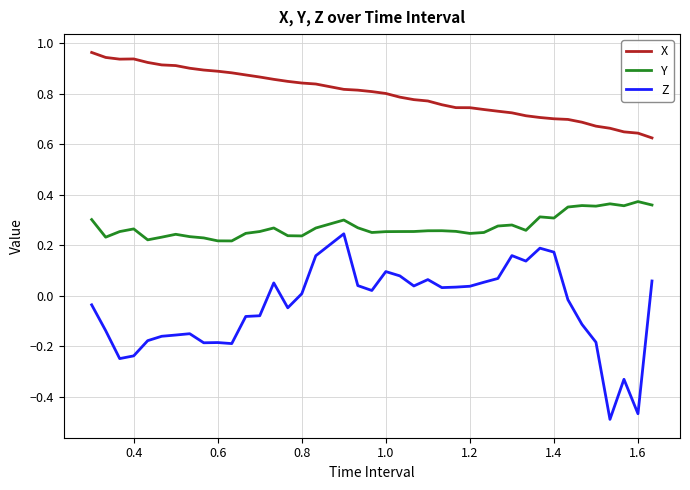

Which series has the largest total across all categories?

X